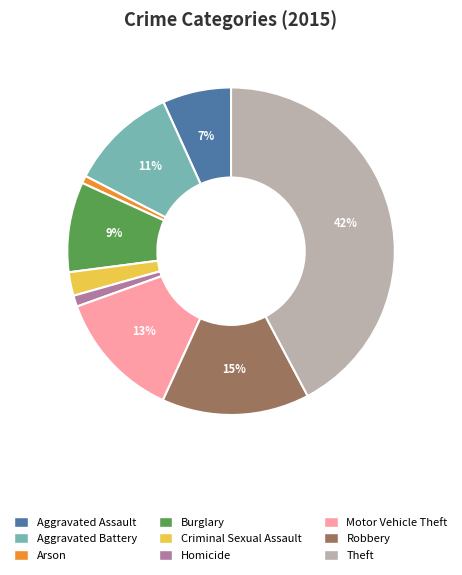

Which category has the biggest portion of the pie?

Theft